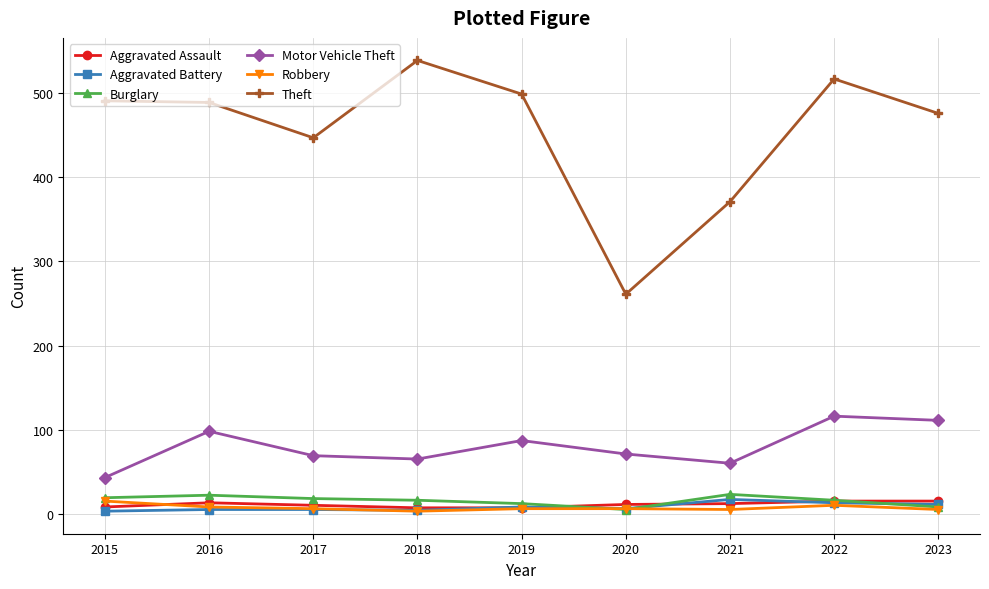

The value of Burglary at 2018 is 16. True or false?

True